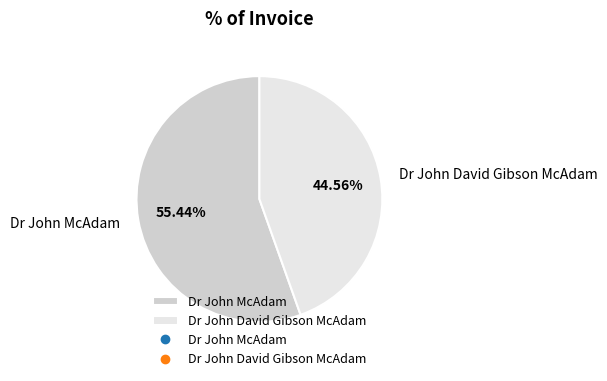

Approximately how many times larger is the value at Dr John David Gibson McAdam compared to Dr John McAdam?

0.8